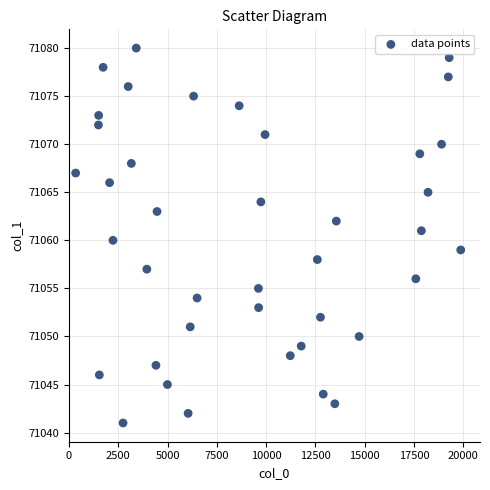

What is the range of X values (max minus min)?

19540